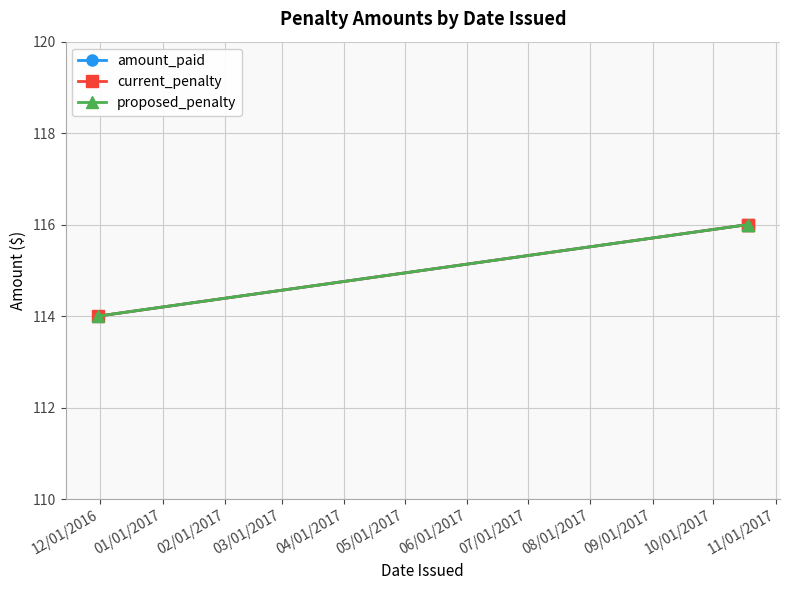

Between 12/01/2016 and 01/01/2017, which is larger?

01/01/2017